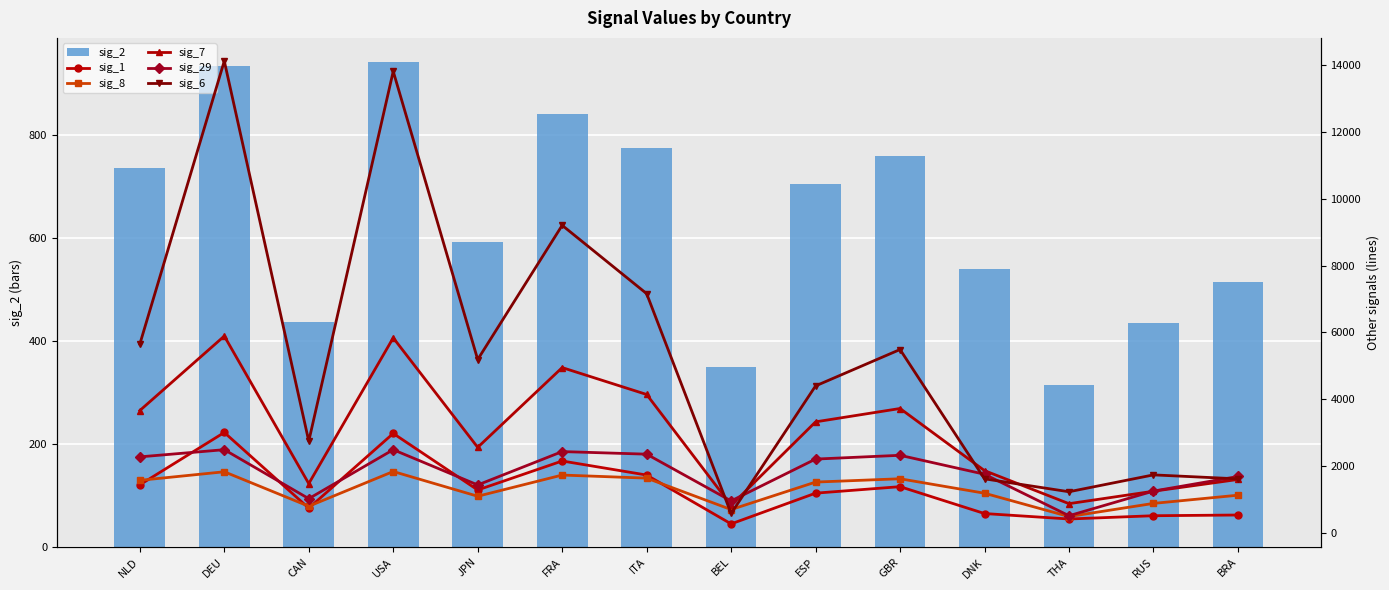

At how many categories does at least one series exceed 5636?

5